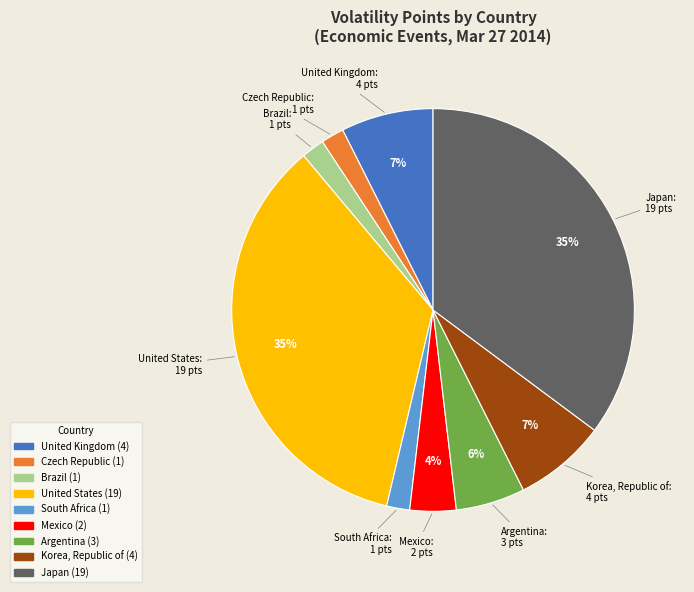

To the nearest percent, what is the average slice percentage?

11%